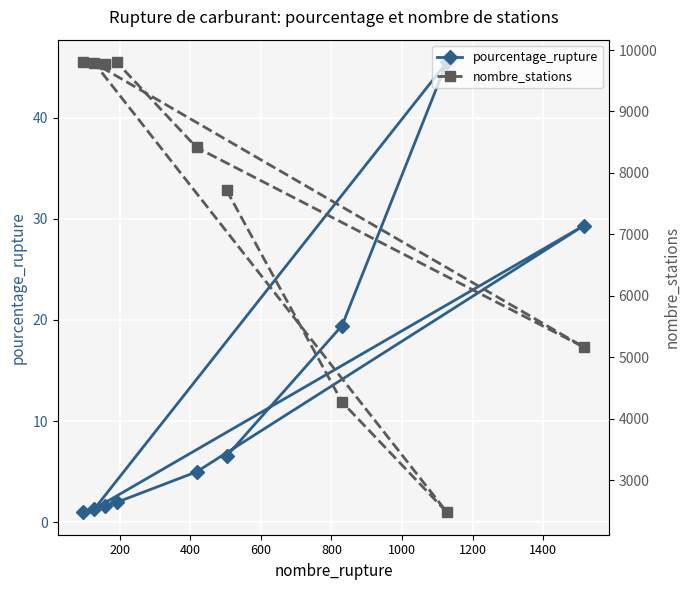

What is the lowest value of the pourcentage_rupture series?

1.0